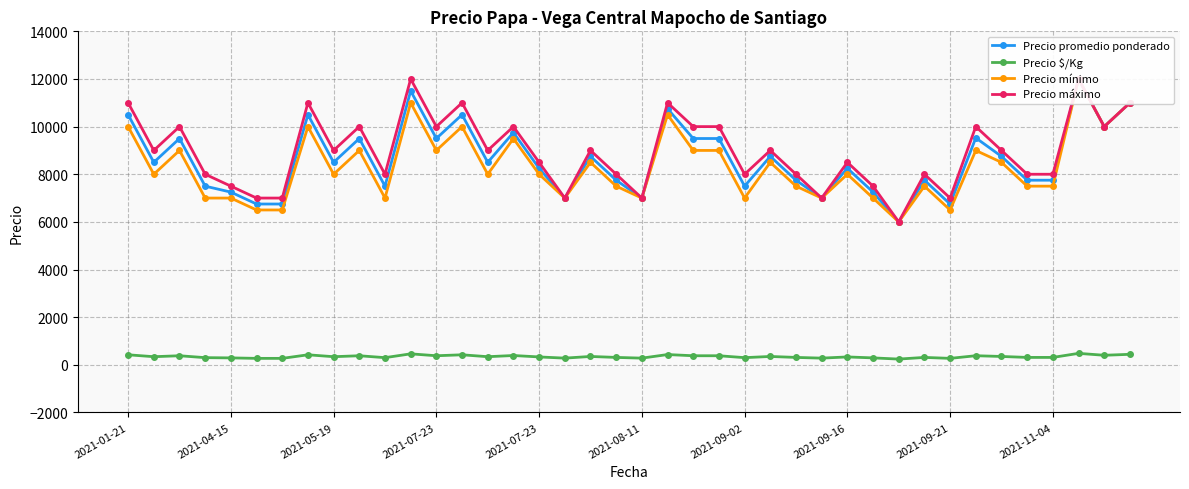

What is the difference between the maximum and minimum values in the Precio máximo series?

6000